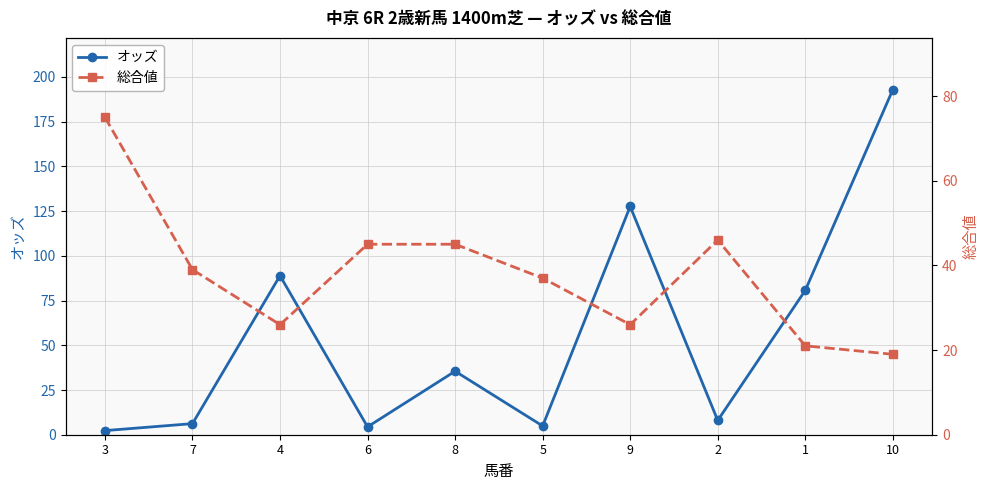

Rank the series by their average value, from highest to lowest.

オッズ, 総合値